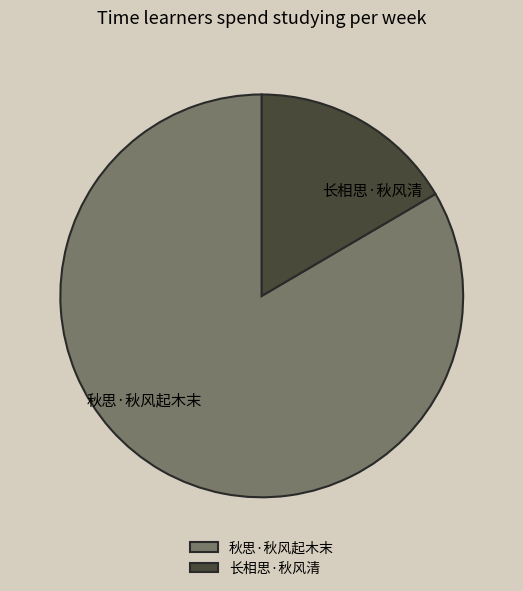

Does any single category account for the majority?

Yes